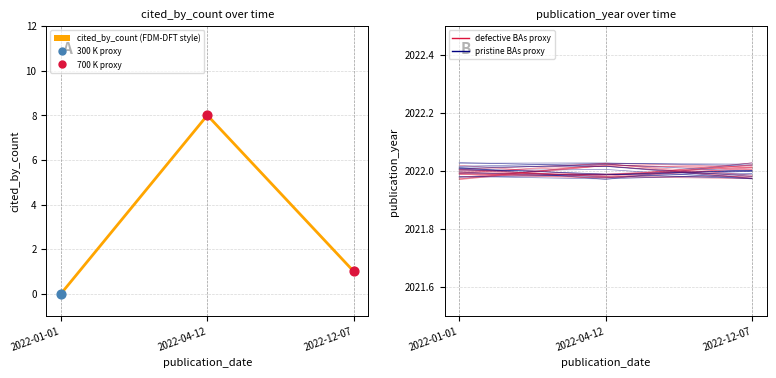

Which series reaches the minimum Y coordinate?

cited_by_count